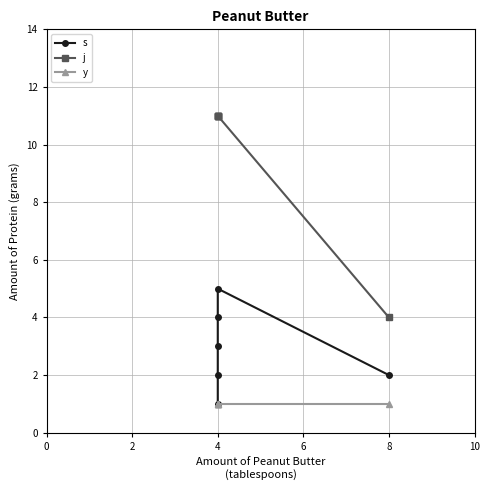

Which series changed the most between −2 and 0?

s